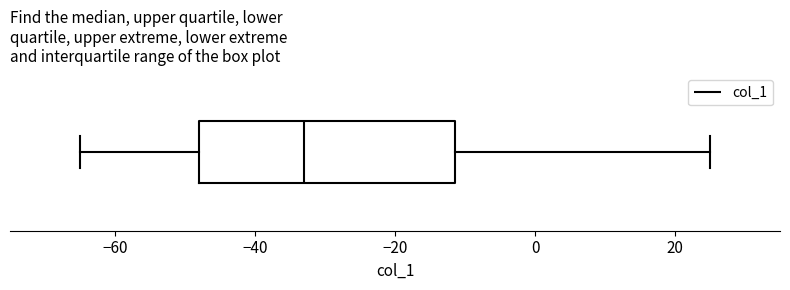

Transcribe this box plot: give where the median line is, the range the box spans, and where the two whiskers end, as read against the x-axis. The values are not printed on the chart, so give them approximately, as read against the axis.

median -32, box -48 to -12, whiskers -64 to 26